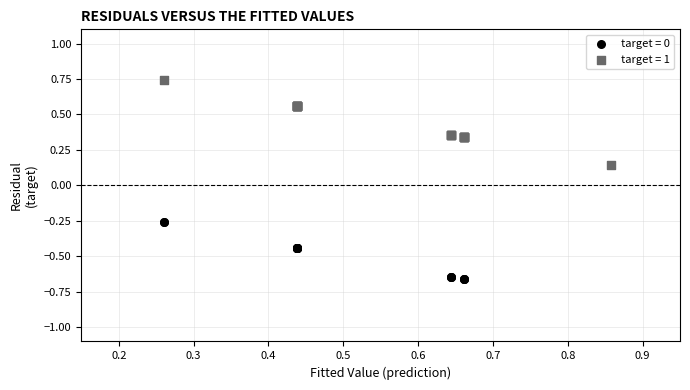

Which series contains the lowest Y value?

target = 0